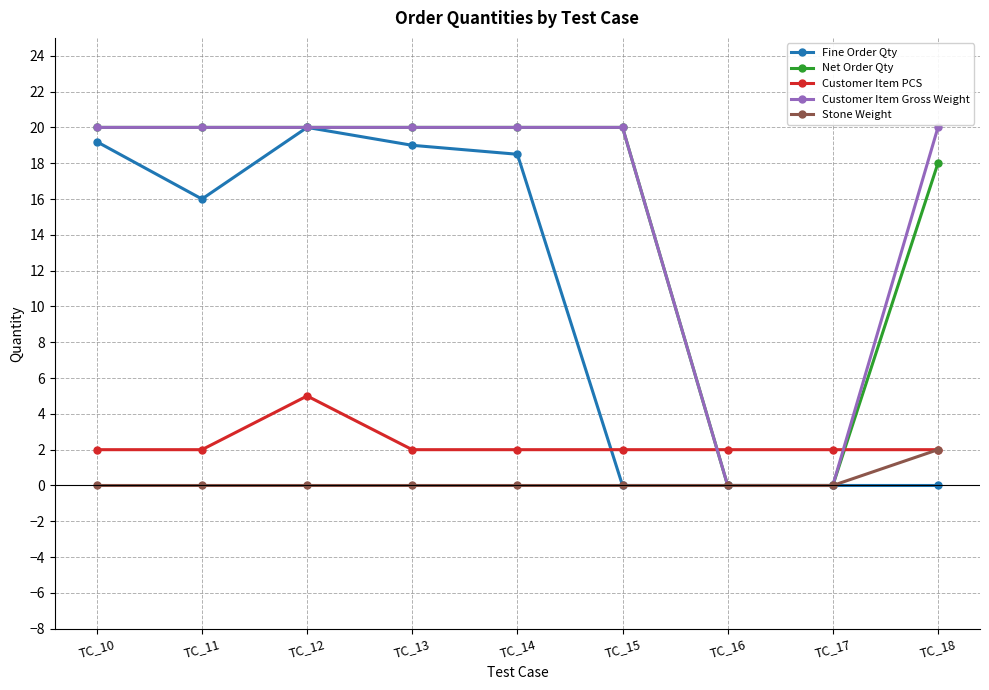

At how many categories does at least one series exceed 3?

7